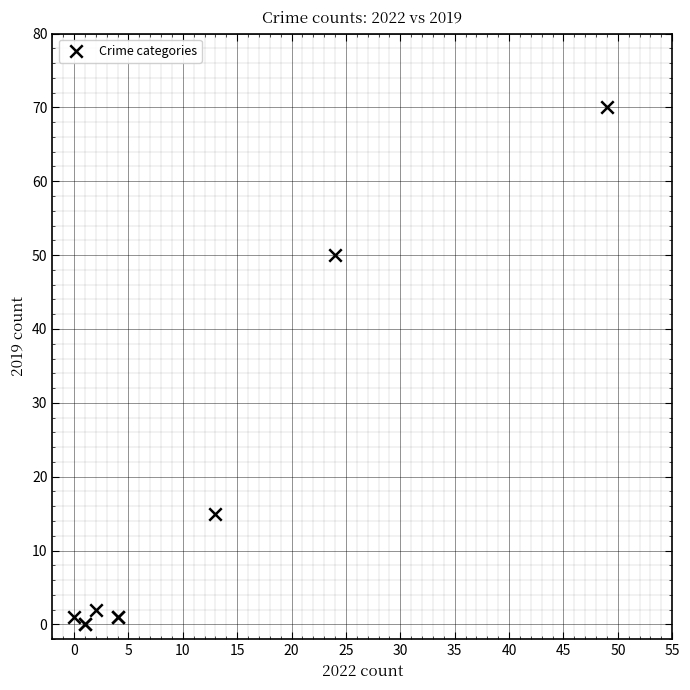

What Y value in the scatter plot is closest to 35?

50